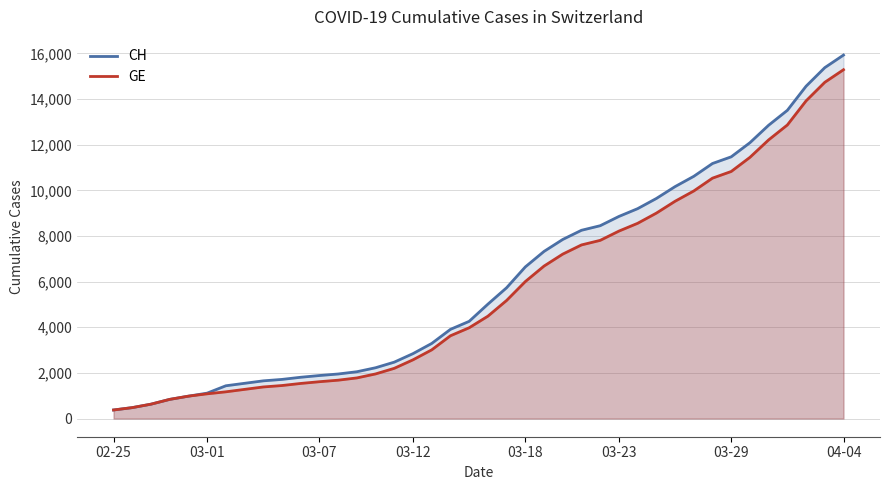

How many values in the CH series exceed 5012?

19